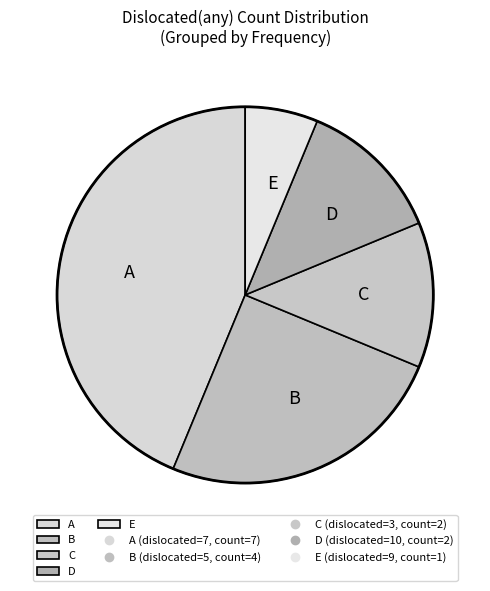

What is the smallest slice in the pie chart?

E